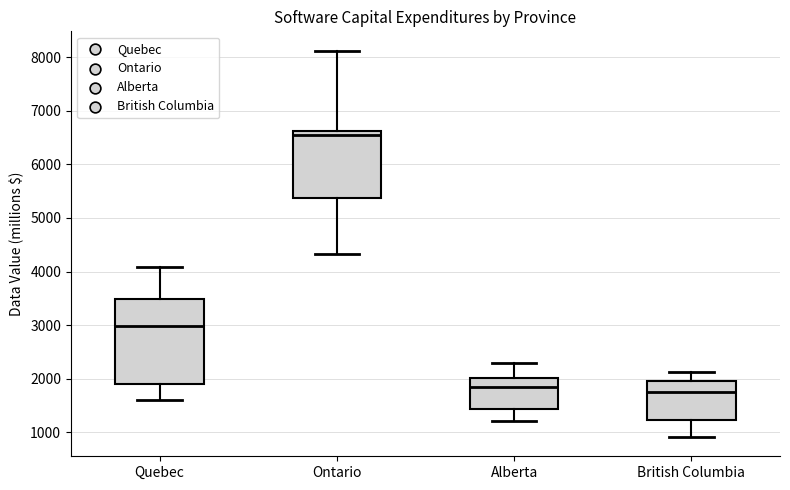

Reading left to right, transcribe this box plot: for each box, give where its median line is, the range the box spans, and where its two whiskers end, as read against the y-axis. The values are not printed on the chart, so give them approximately, as read against the axis.

Quebec: median 3000, box 1900 to 3500, whiskers 1600 to 4100
Ontario: median 6600 (just below the box's upper edge), box 5400 to 6600, whiskers 4300 to 8100
Alberta: median 1800, box 1400 to 2000, whiskers 1200 to 2300
British Columbia: median 1800, box 1200 to 1900, whiskers 900 to 2100